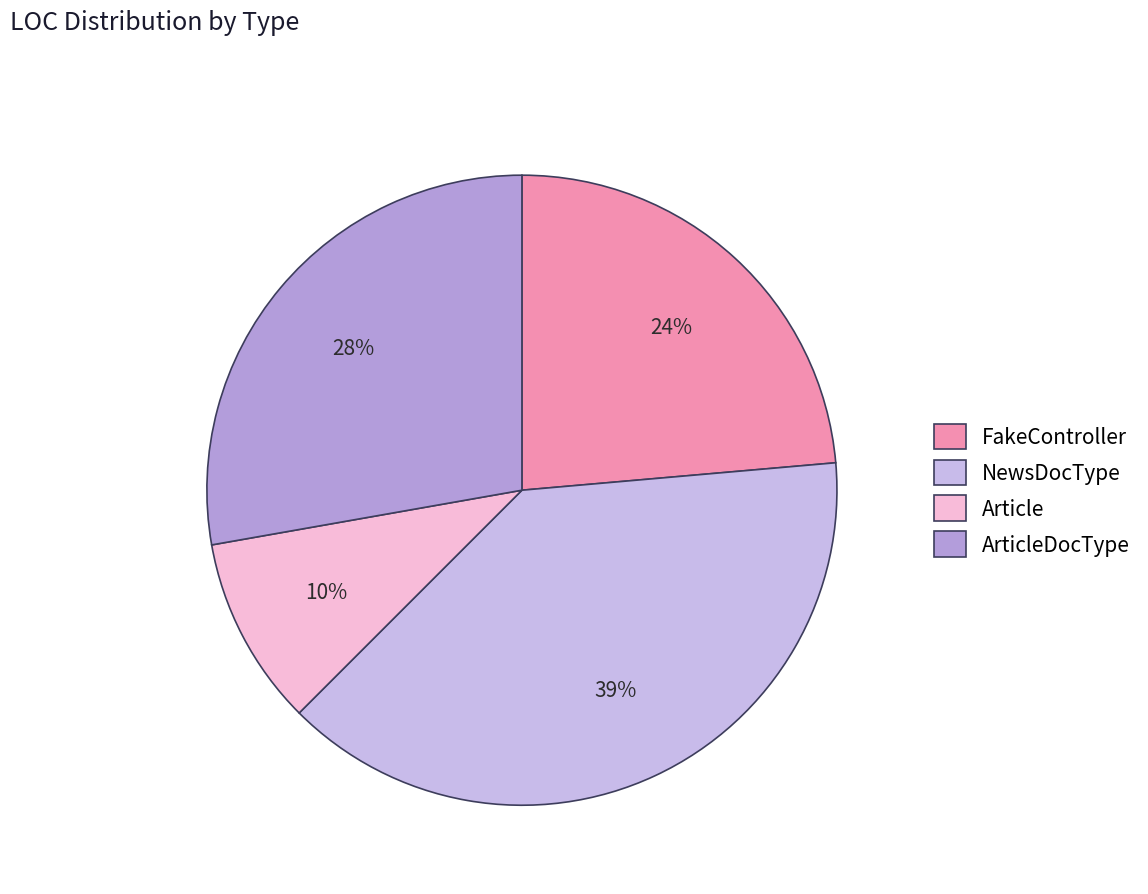

Combined, what portion of the pie is FakeController and NewsDocType?

62.5%